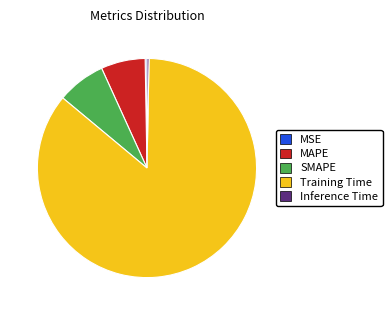

The MAPE slice represents 7% of the pie. True or false?

True